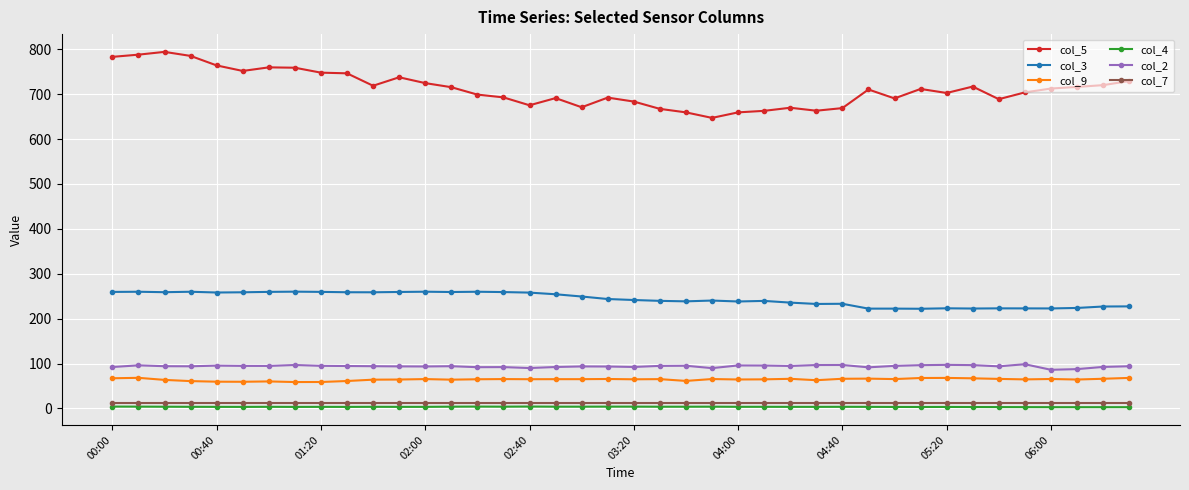

What is the lowest value of the col_4 series?

2.7